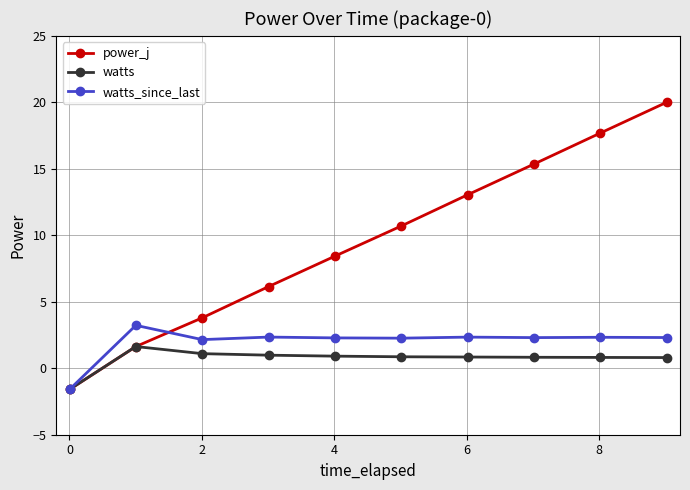

What is the value of the watts point at the 8th from the left?

0.8